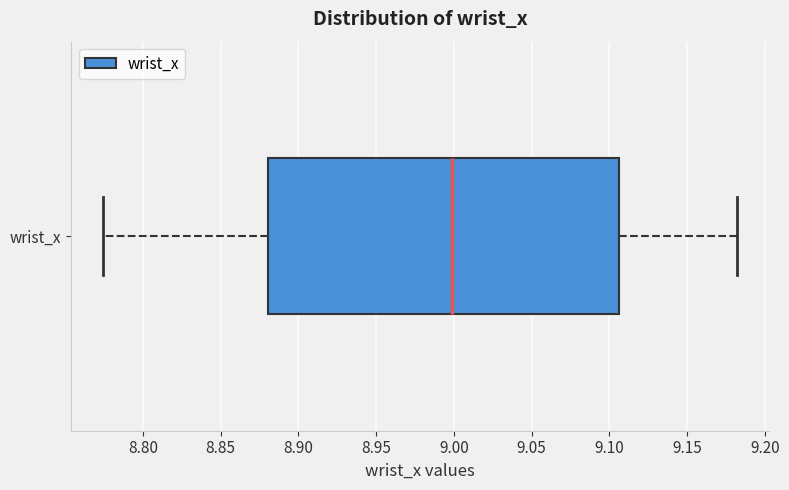

Transcribe this box plot: give where the median line is, the range the box spans, and where the two whiskers end, as read against the x-axis. The values are not printed on the chart, so give them approximately, as read against the axis.

median 9.000, box 8.880 to 9.105, whiskers 8.775 to 9.180